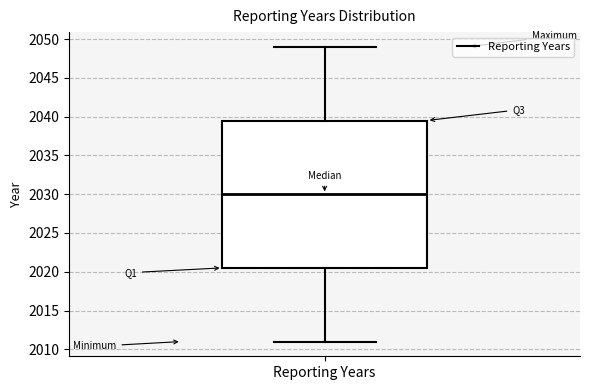

Read this box plot against the y-axis: the position of the median line, the range covered by the box, and the ends of both whiskers. The values are not printed on the chart, so give them approximately, as read against the axis.

median 2030.0, box 2020.5 to 2039.5, whiskers 2011.0 to 2049.0